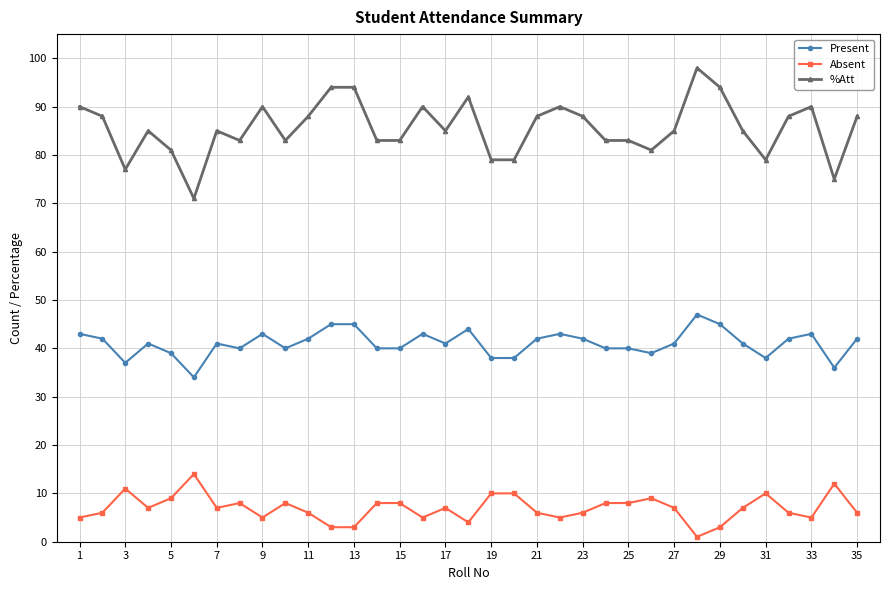

What is the value of the Present point at the 18th from the left?

44